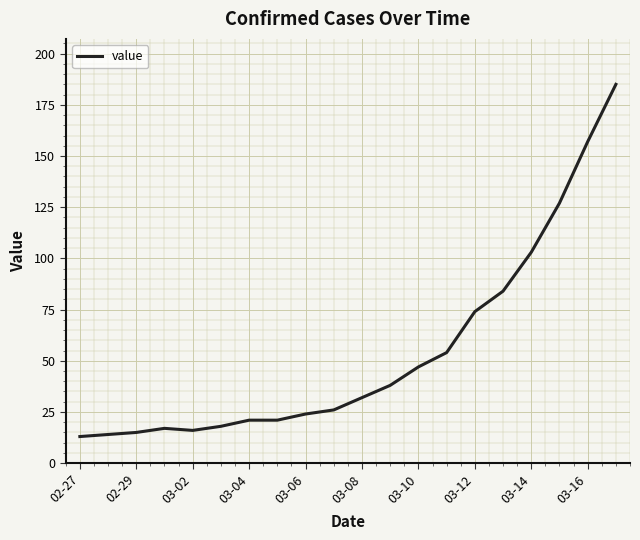

Reading right to left, extract all data points from this chart.

185	157	127	103	84	74	54	47	38	32	26	24	21	21	18	16	17	15	14	13